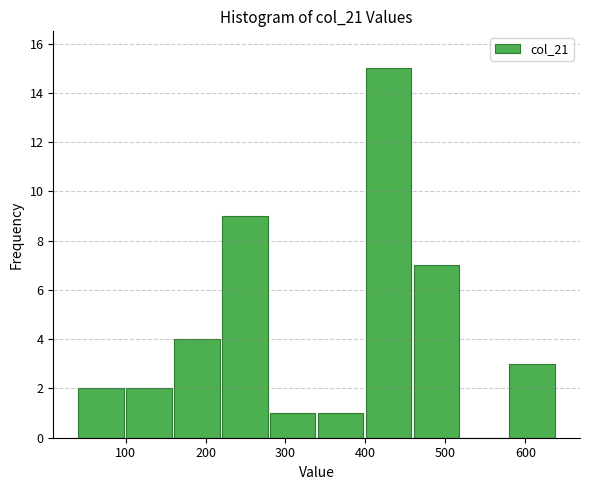

Reading left to right, list every bar in this chart as the range it spans on the x-axis followed by its height. Neither the bar edges nor the heights are printed on the chart, so give them approximately, as read against the axes.

40 to 100: 2
100 to 160: 2
160 to 220: 4
220 to 280: 9
280 to 340: 1
340 to 400: 1
400 to 460: 15
460 to 520: 7
520 to 580: 0
580 to 640: 3